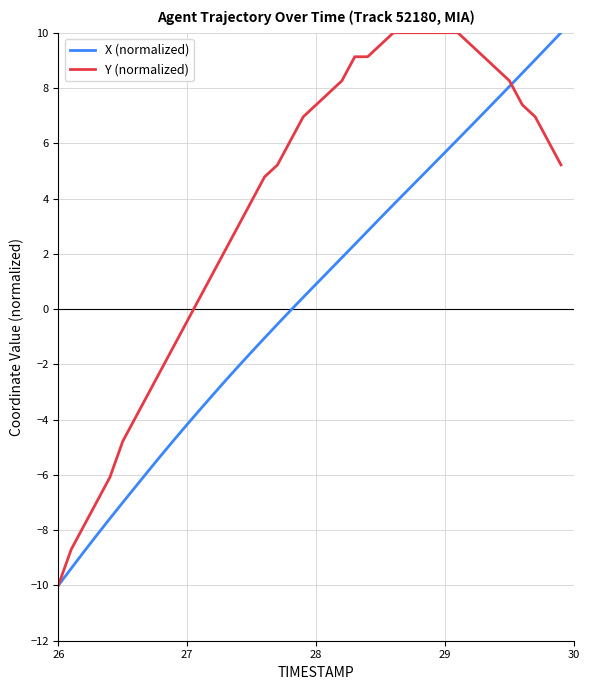

Rank the series by their average value, from highest to lowest.

Y (normalized), X (normalized)